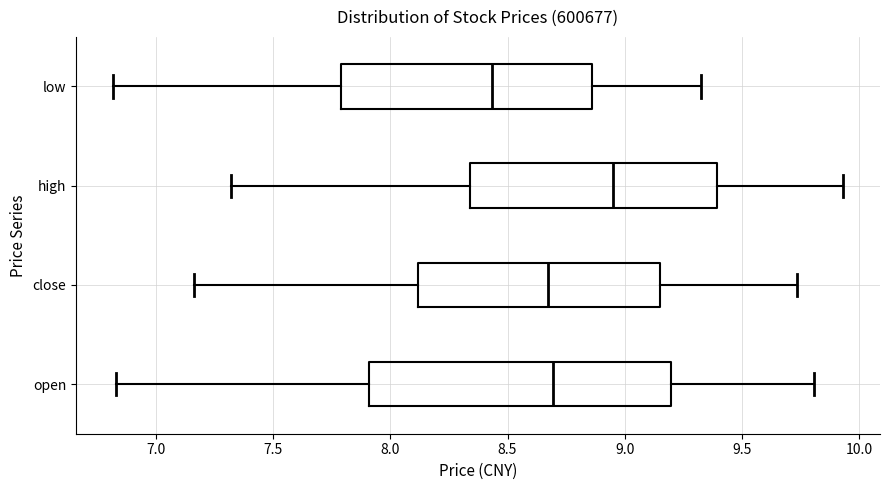

Which box's median line is the furthest to the right?

high